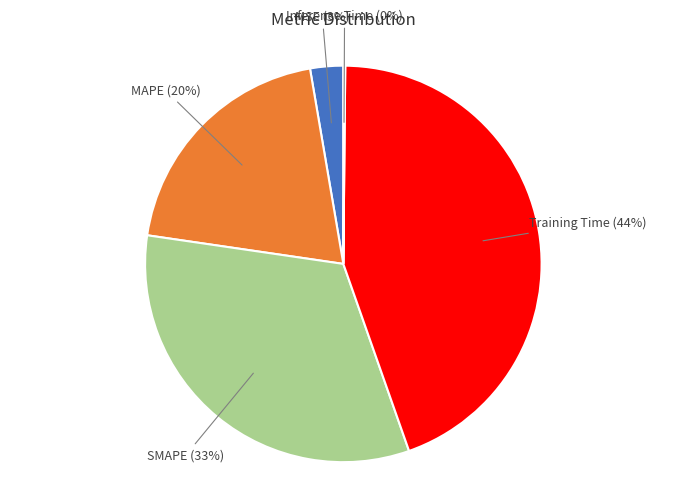

Is there any slice that represents more than half of the pie?

No